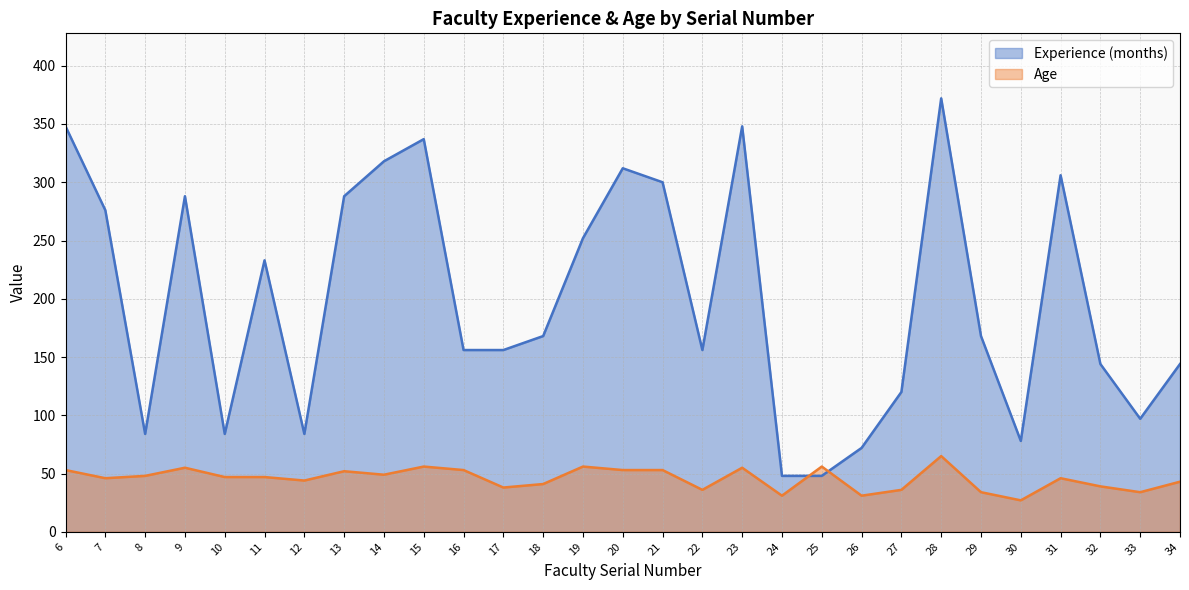

True or false: Experience (months) has a value of 45 at 10.

False